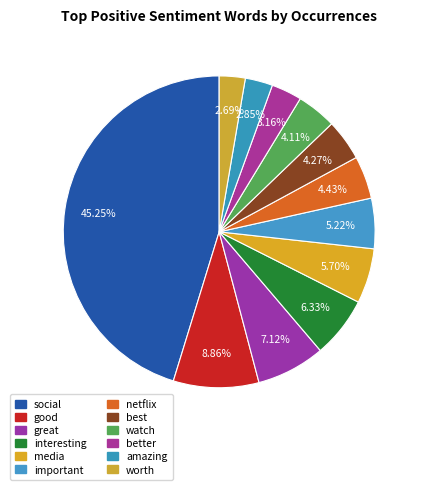

True or false: media accounts for 11% of the total.

False